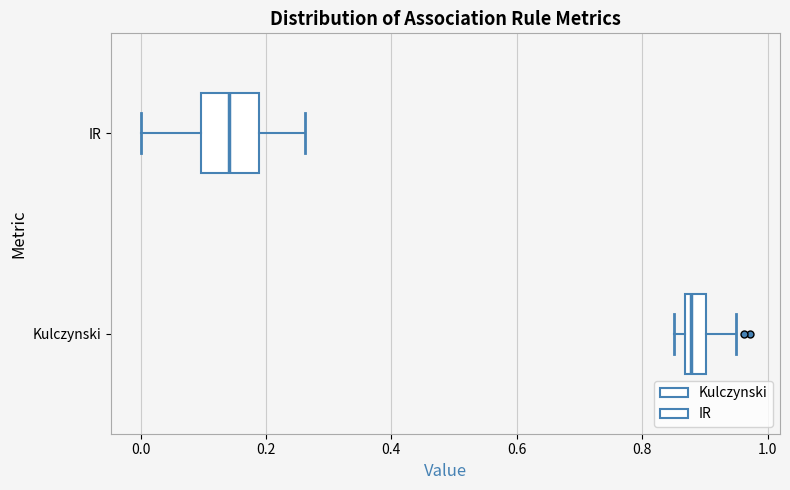

Which box's median line is the furthest to the right?

Kulczynski